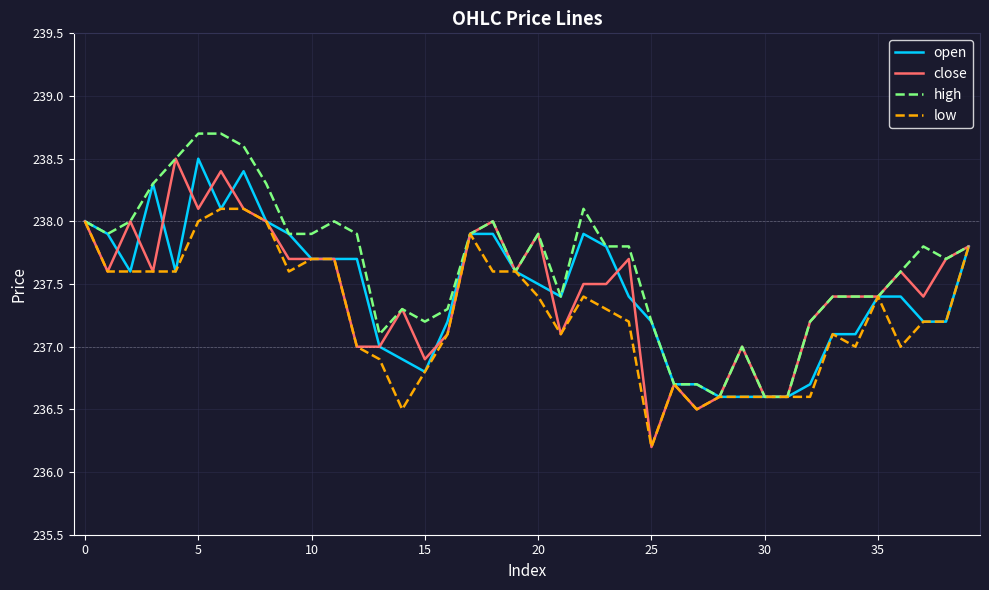

Which series has the largest total across all categories?

high